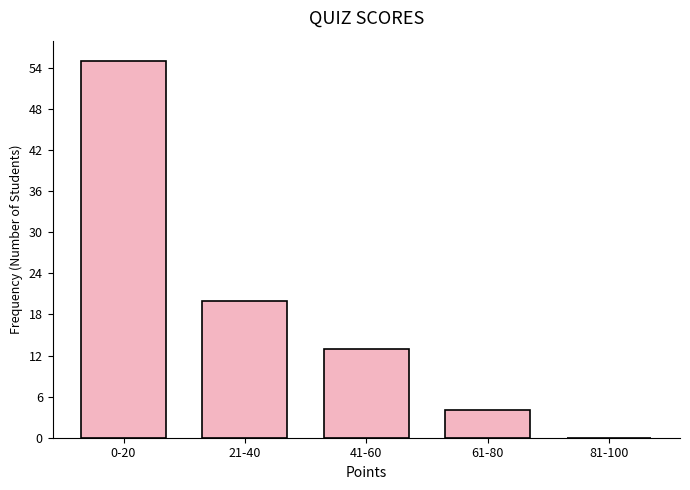

Reading right to left, what are all the values shown in this chart?

81-100=0	61-80=4	41-60=13	21-40=20	0-20=55